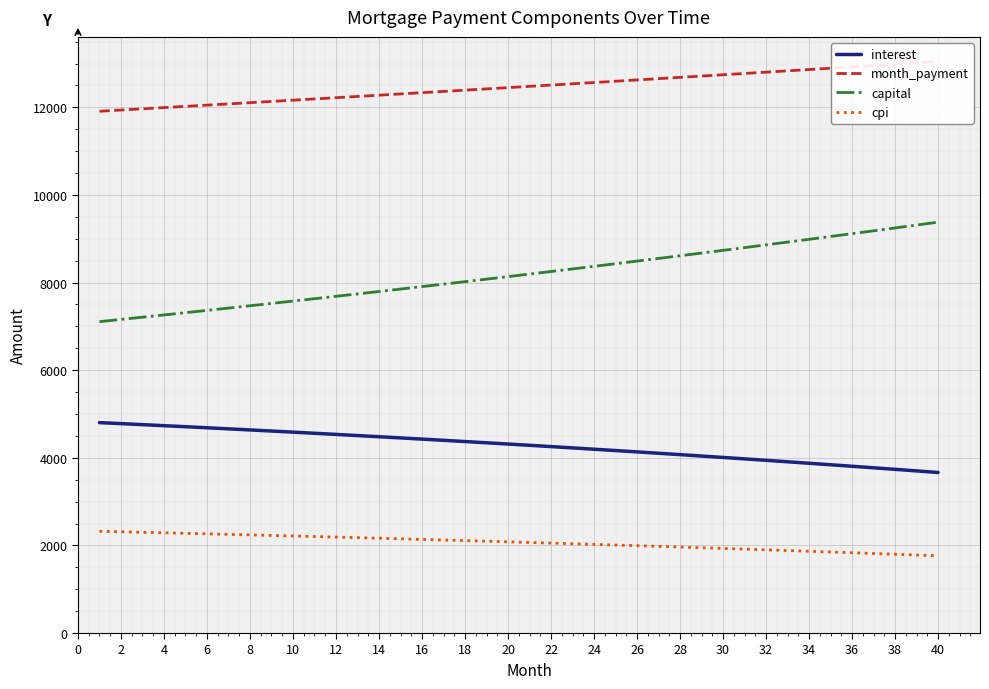

How many values in the capital series exceed 8193?

20